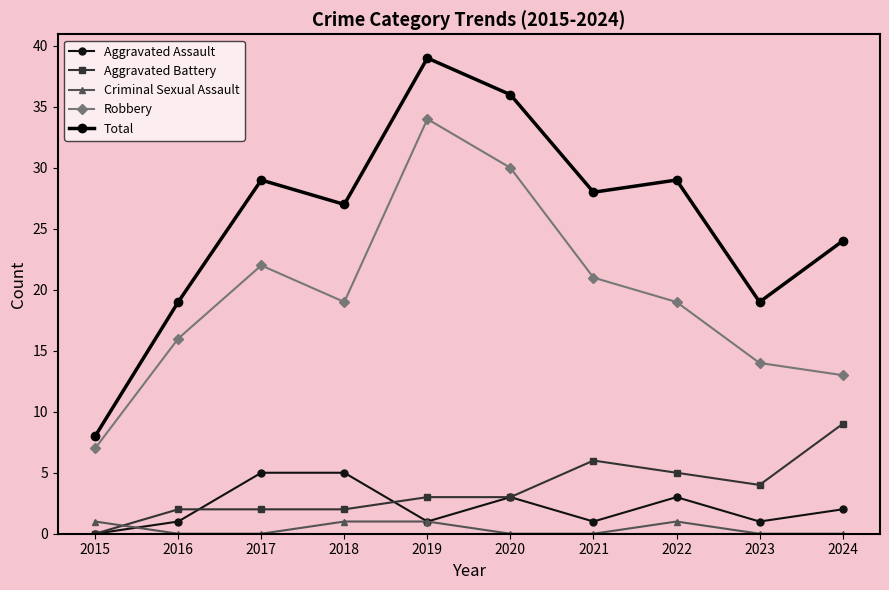

Is the value of Robbery at 2016 greater than the value of Criminal Sexual Assault at 2021?

Yes